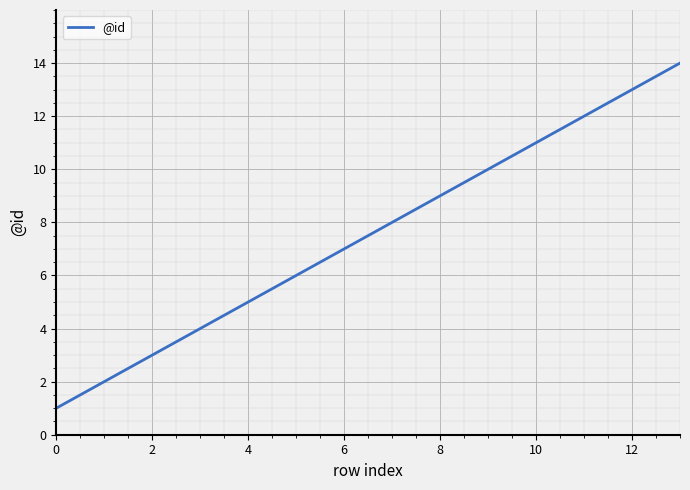

What is the difference between the maximum and minimum values?

13